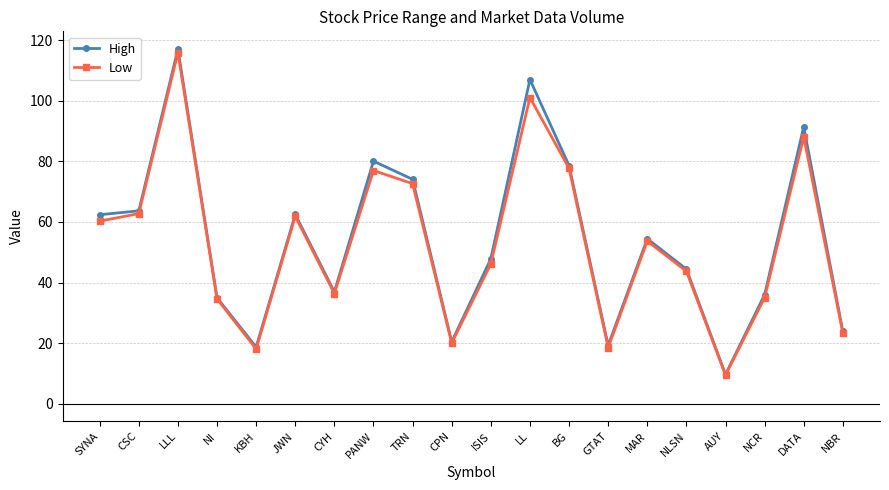

What is the sum of all Low values?

1056.2